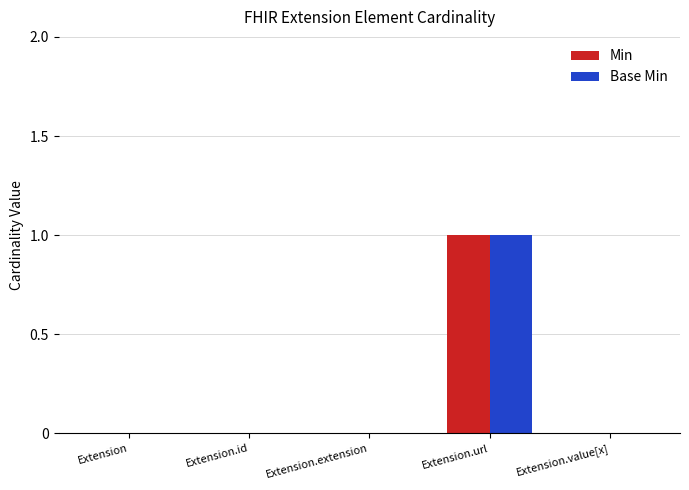

At which label does Base Min reach its peak?

Extension.url